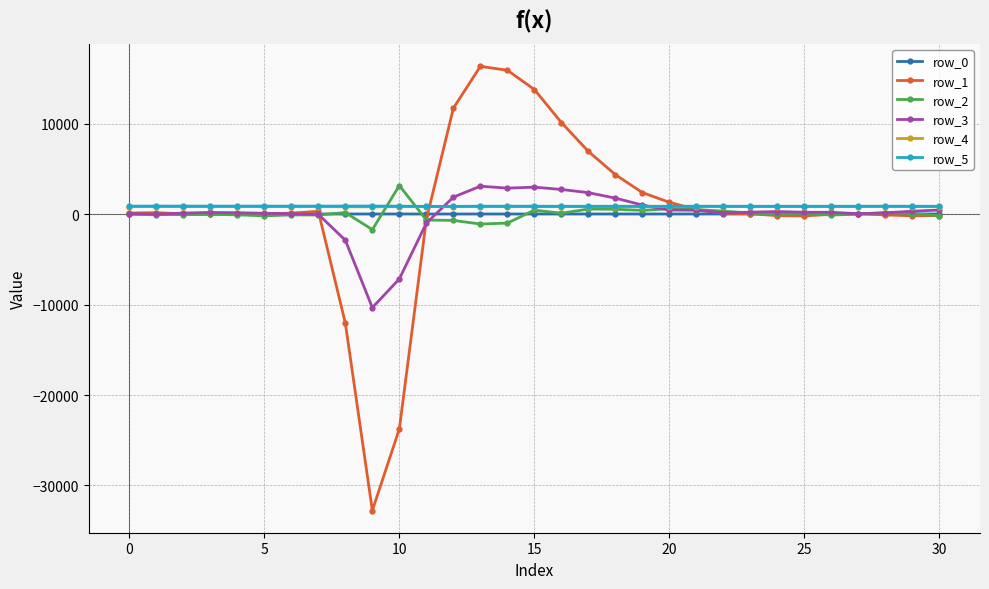

What is the value of the row_3 point at the 10th from the left?

-10333.0